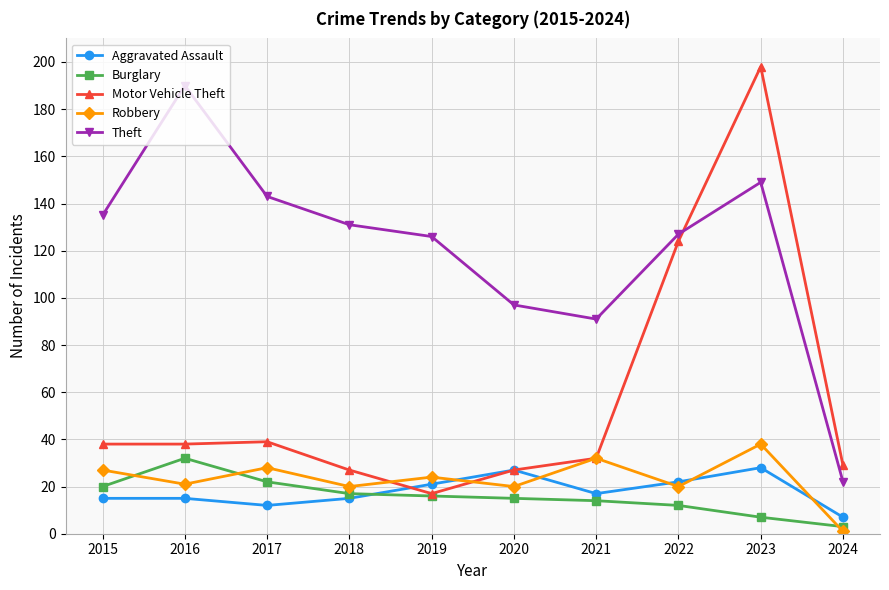

Which series changed the most between 2019 and 2020?

Theft